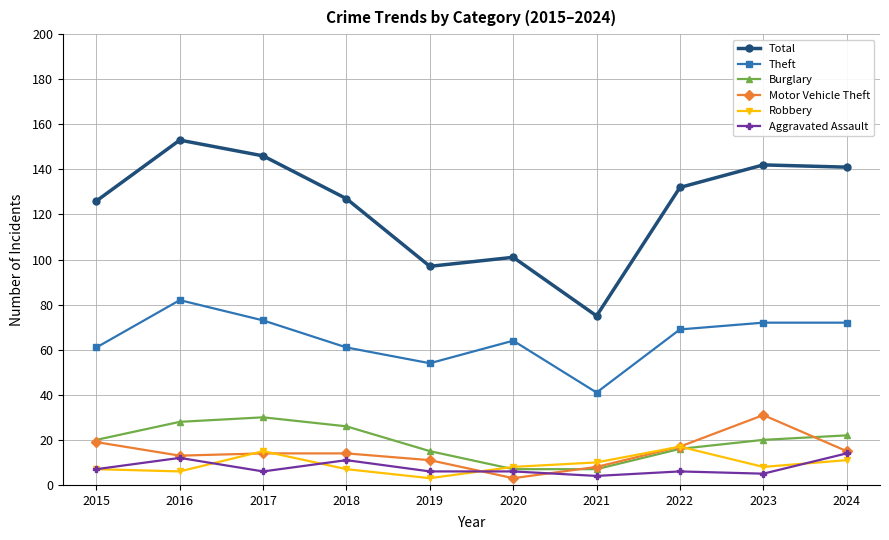

Between 2016 and 2018, which series saw the biggest shift?

Total